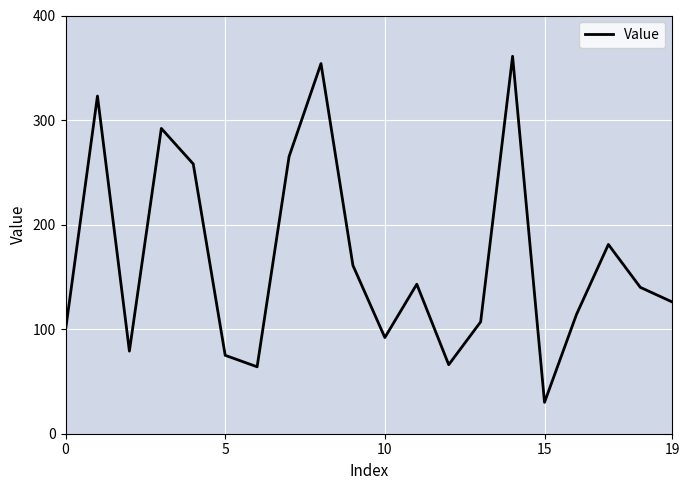

What is the difference between the maximum and minimum values?

331